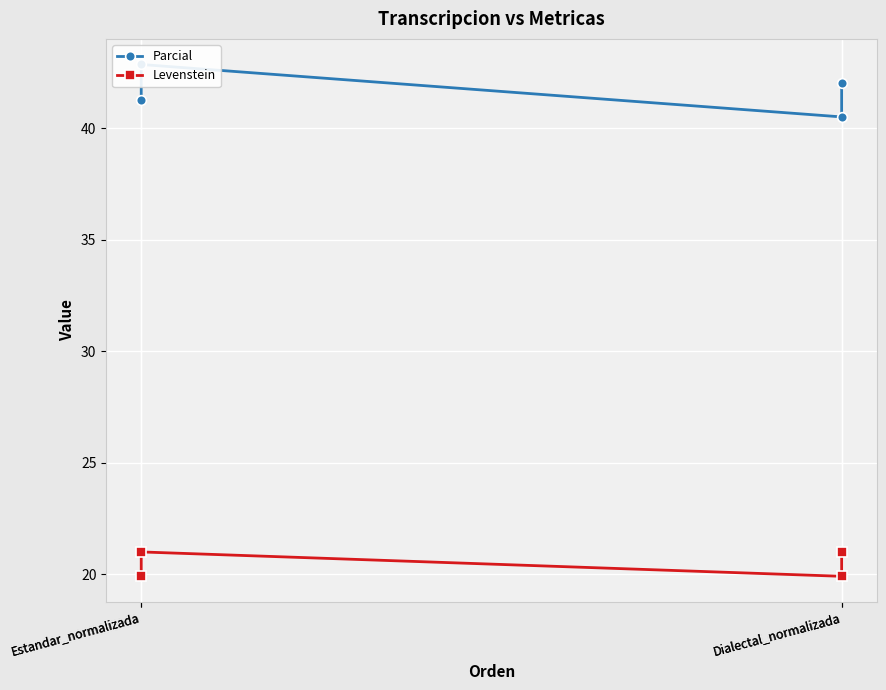

True or false: Parcial and Levenstein intersect in this chart.

False